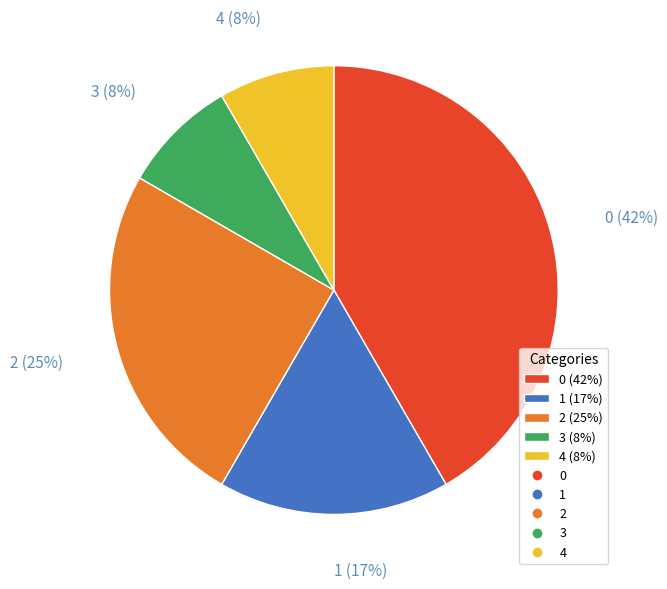

To the nearest percent, what is the combined percentage of 2 and 3?

33%